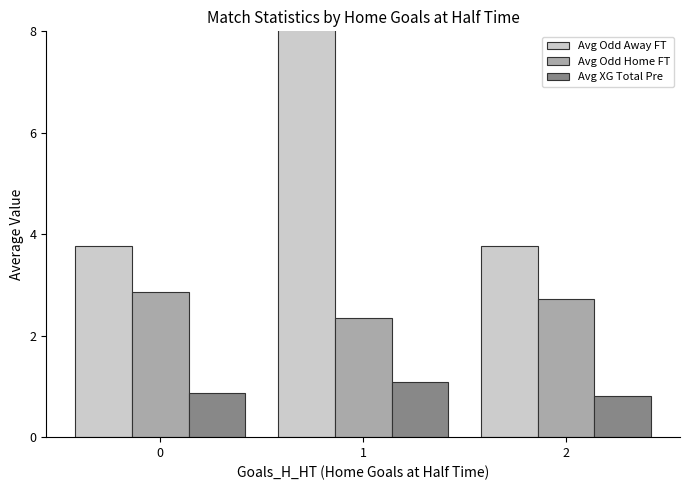

What is the difference between the maximum and minimum values in the Avg XG Total Pre series?

0.3